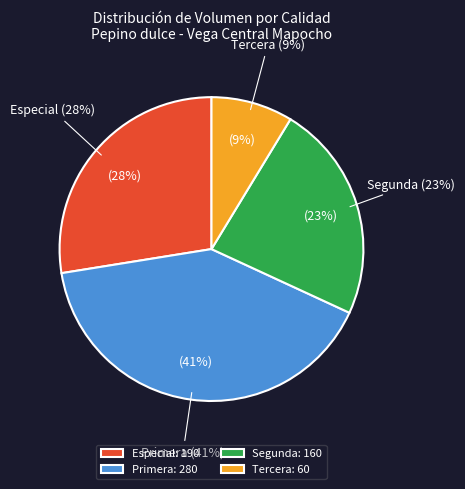

Does Tercera account for over 50% of the chart?

No